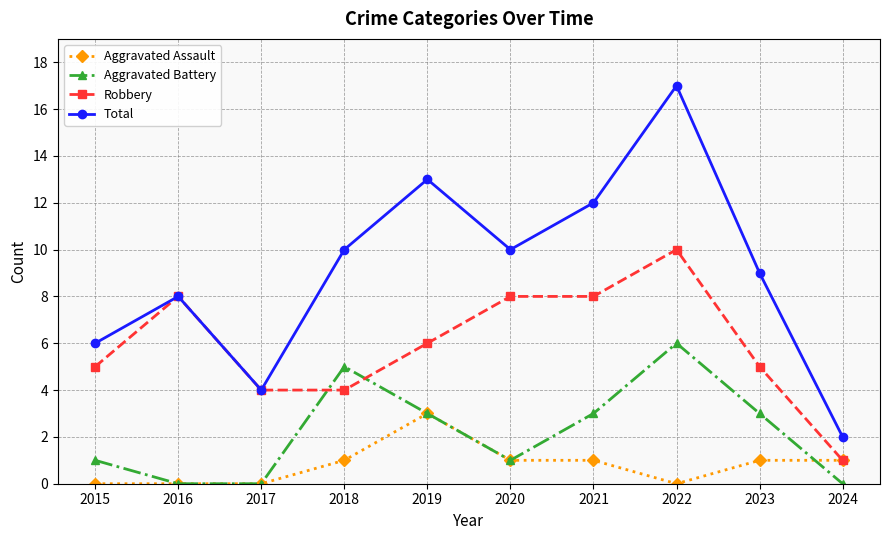

Rank the series by their maximum value, from highest to lowest.

Total, Robbery, Aggravated Battery, Aggravated Assault